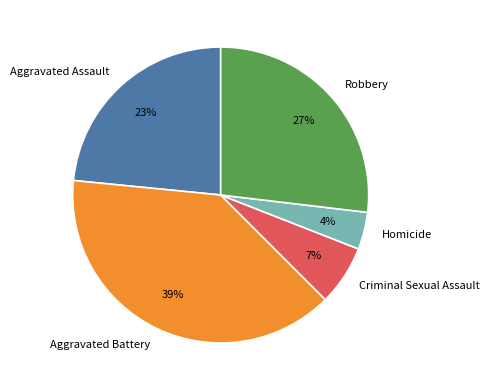

What is the ratio of the value at Aggravated Battery to the value at Aggravated Assault?

1.7